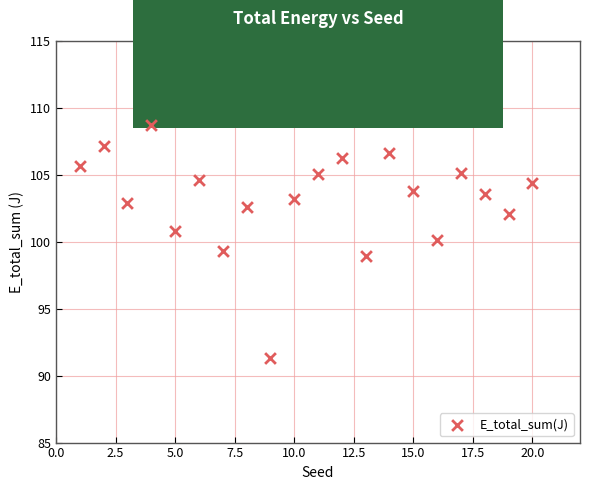

What is the range of X values (max minus min)?

19.0